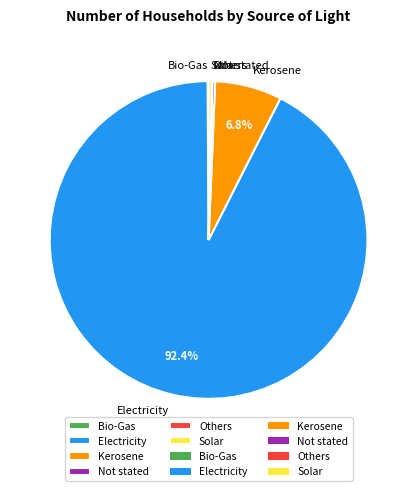

What portion of the pie excludes Kerosene?

93.2%